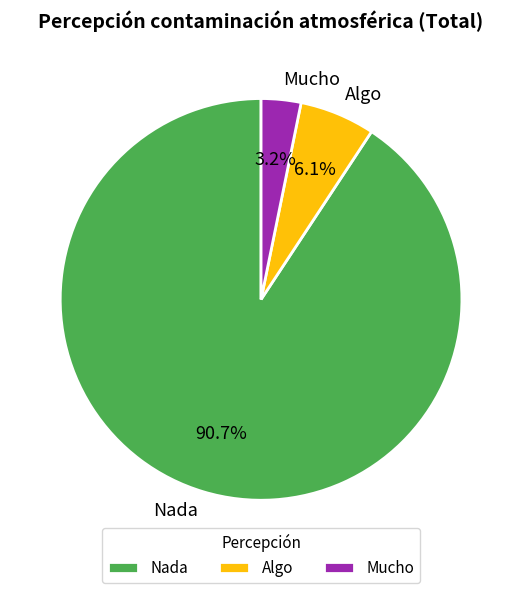

To the nearest percent, what is the difference between the largest and smallest slice percentages?

88%